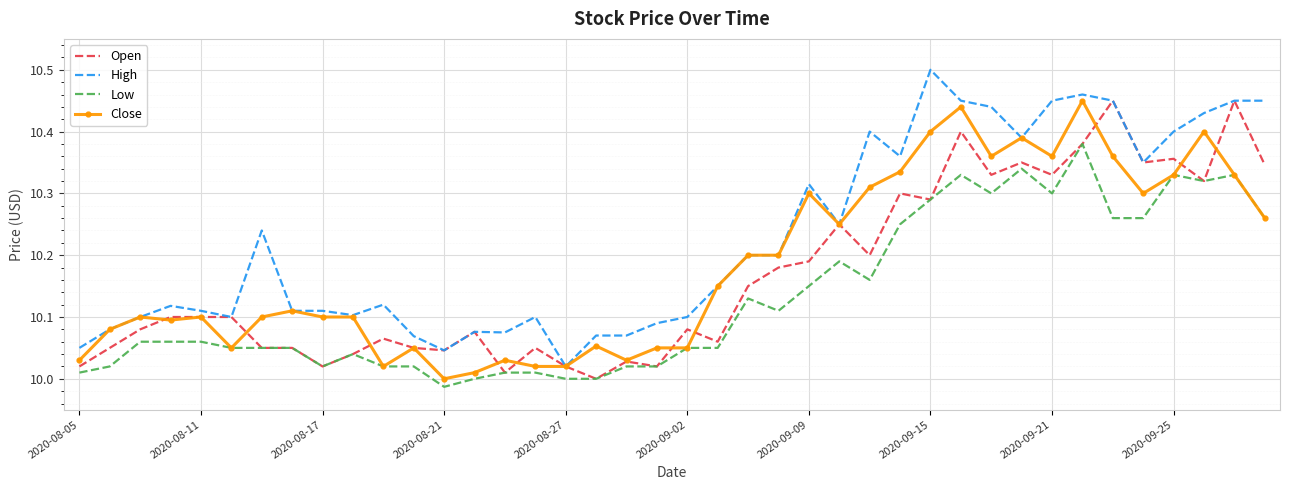

Rank the series by their average value, from lowest to highest.

Low, Open, Close, High